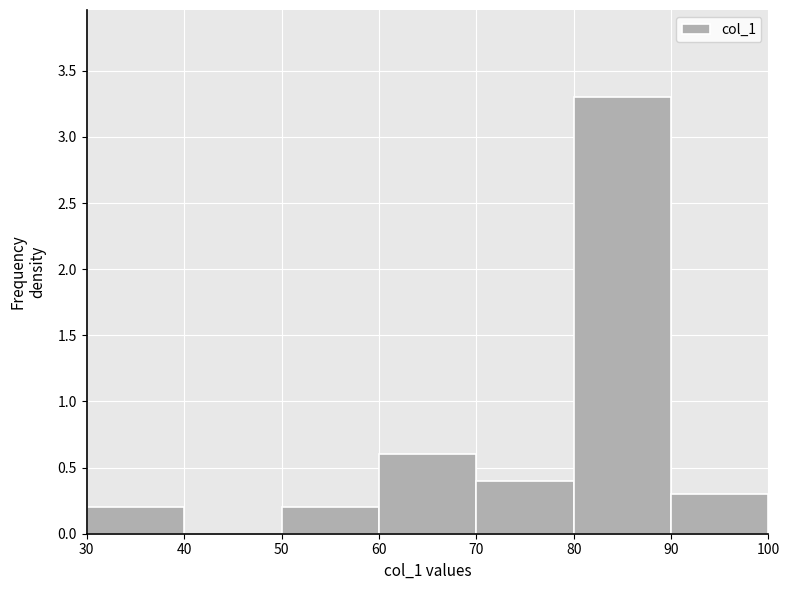

Over which range of the x-axis is the bar tallest?

80 to 90